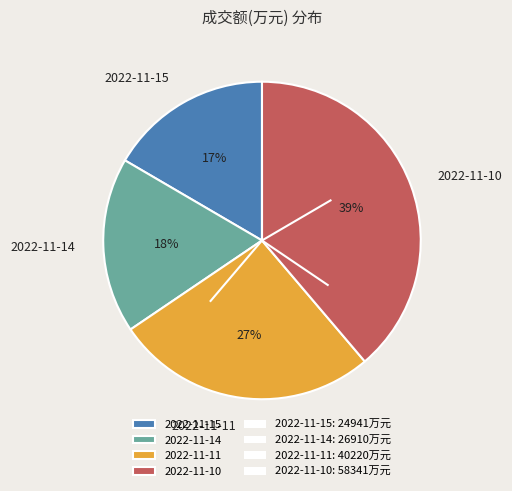

To the nearest percent, what is the combined percentage of 2022-11-15 and 2022-11-10?

55%